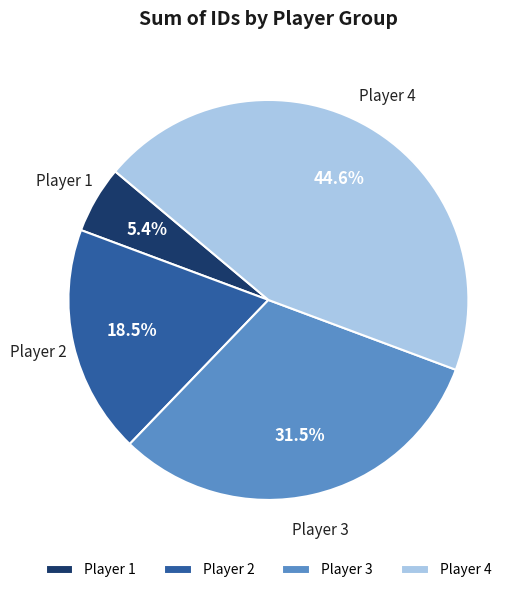

What portion of the pie excludes Player 1?

94.6%